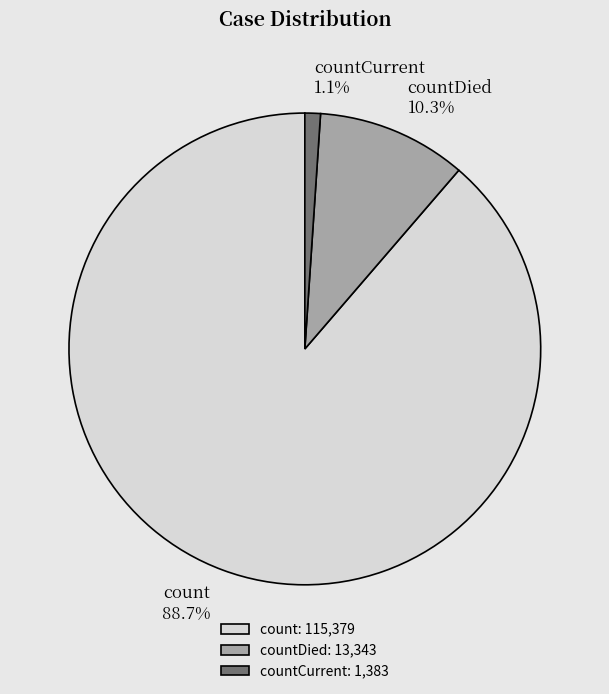

Between countDied and countCurrent, which is larger?

countDied